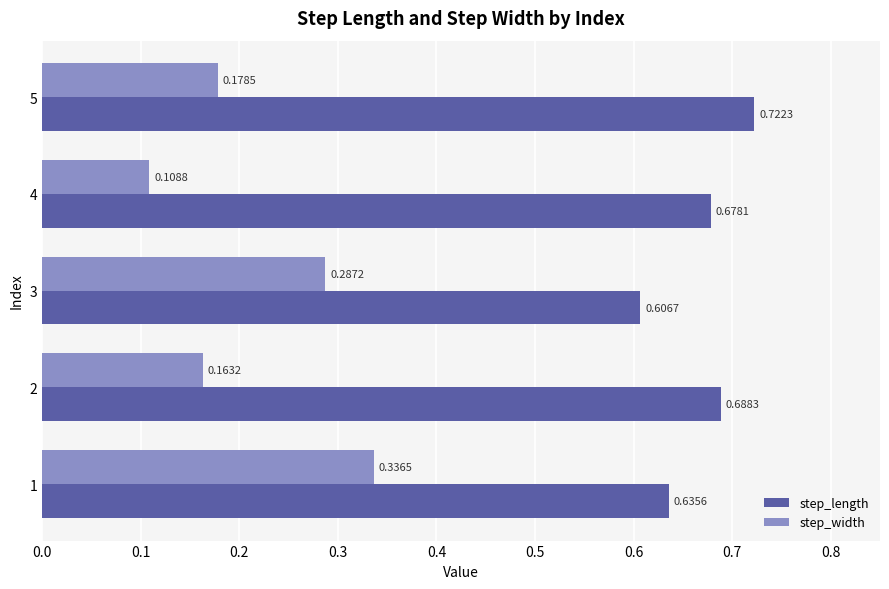

Which series changed the most between 2 and 4?

step_width